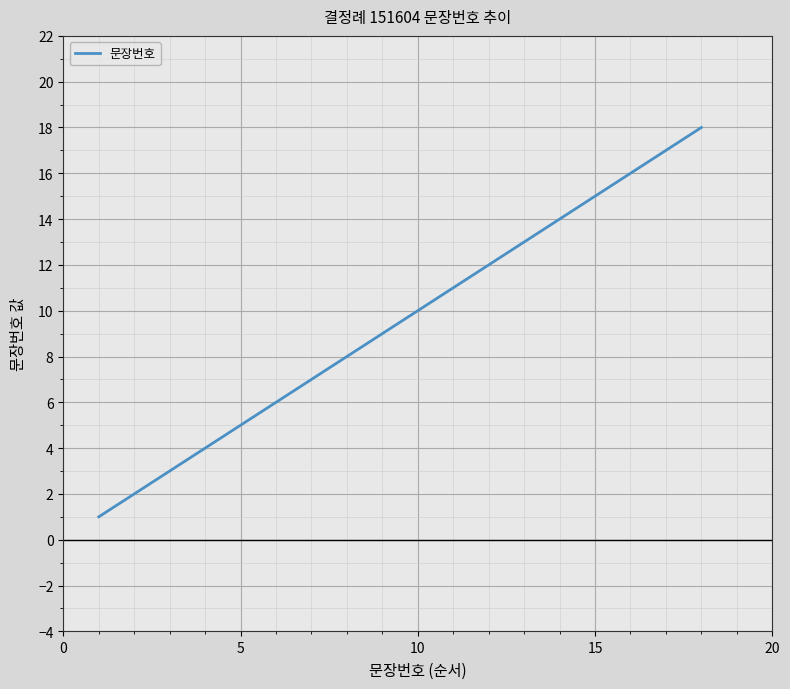

What is the greatest value displayed?

18